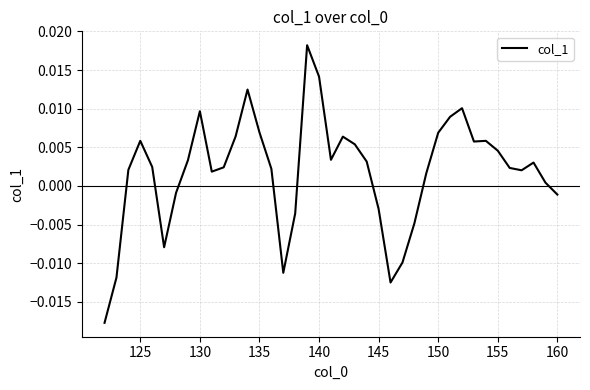

How many positive values are there?

28